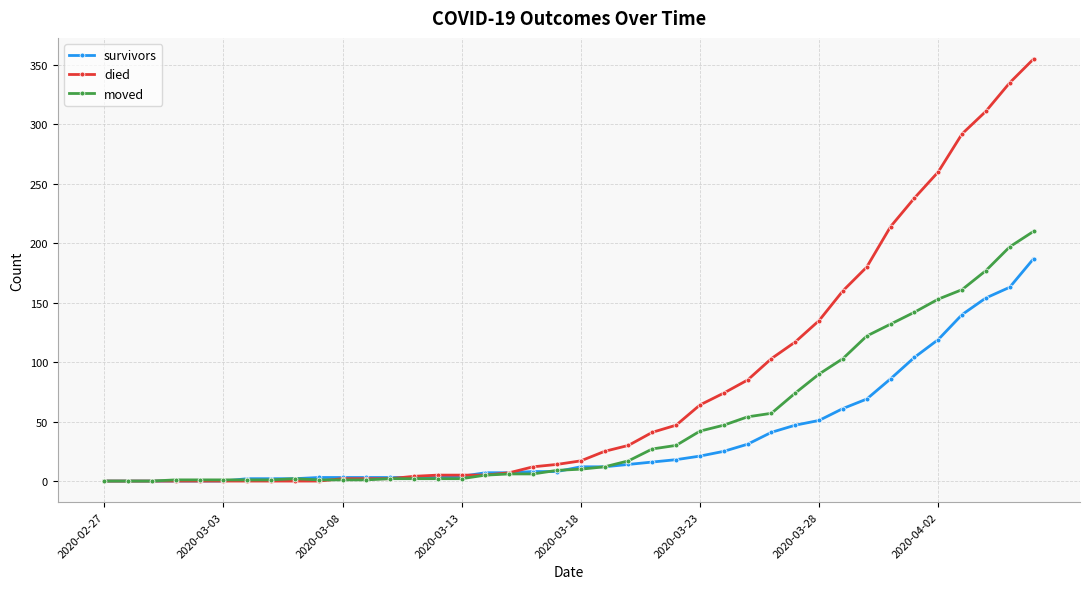

Which series has the widest spread of values?

died